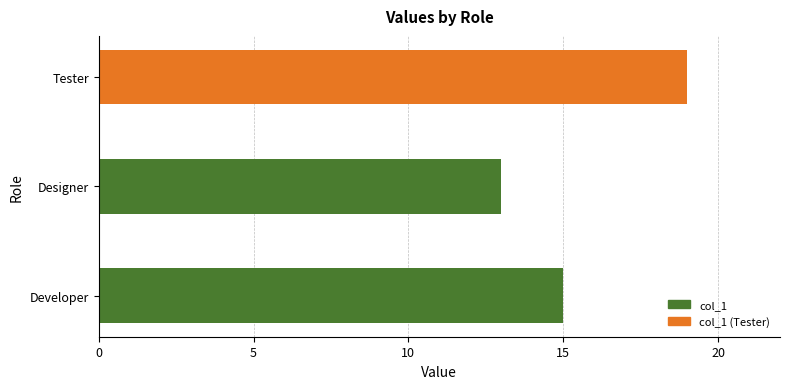

At which category does the chart reach its minimum across all series?

Designer